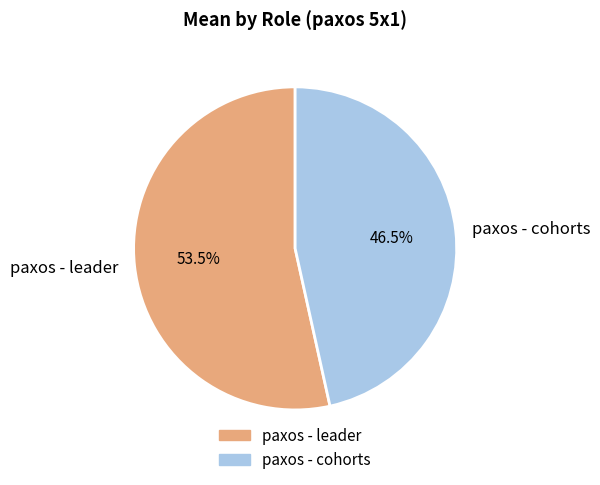

Which slice is the smallest?

paxos - cohorts